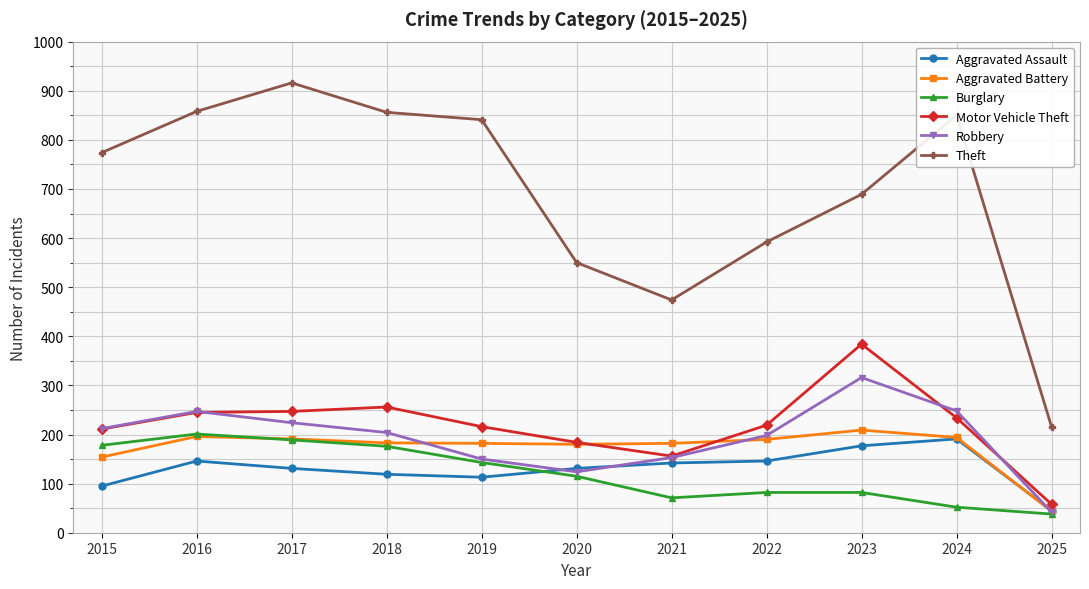

At which label does Motor Vehicle Theft first exceed 219?

2016